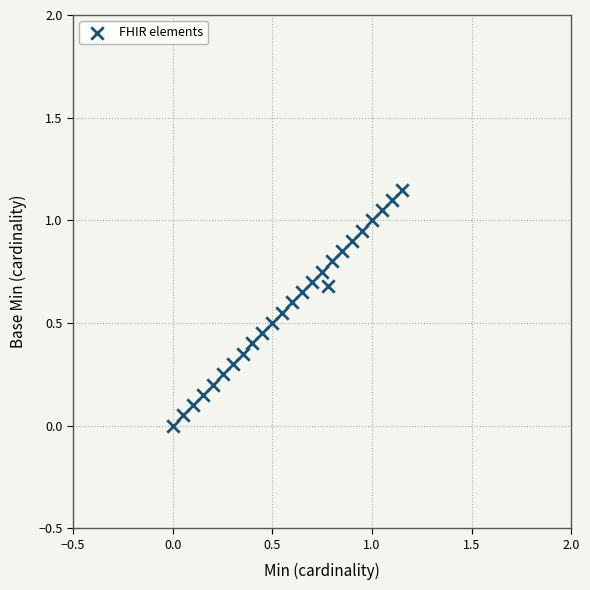

How many points are shown in the scatter plot?

25